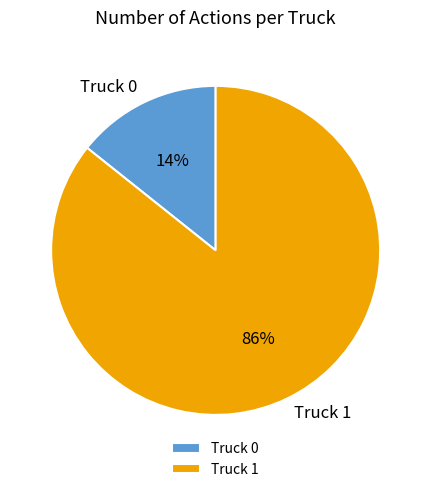

Which has a higher value, Truck 1 or Truck 0?

Truck 1